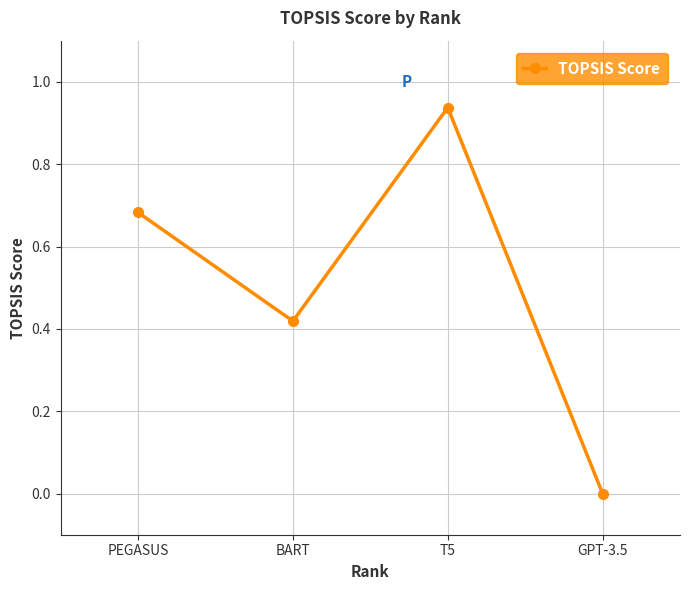

What is the sum of all values?

2.0